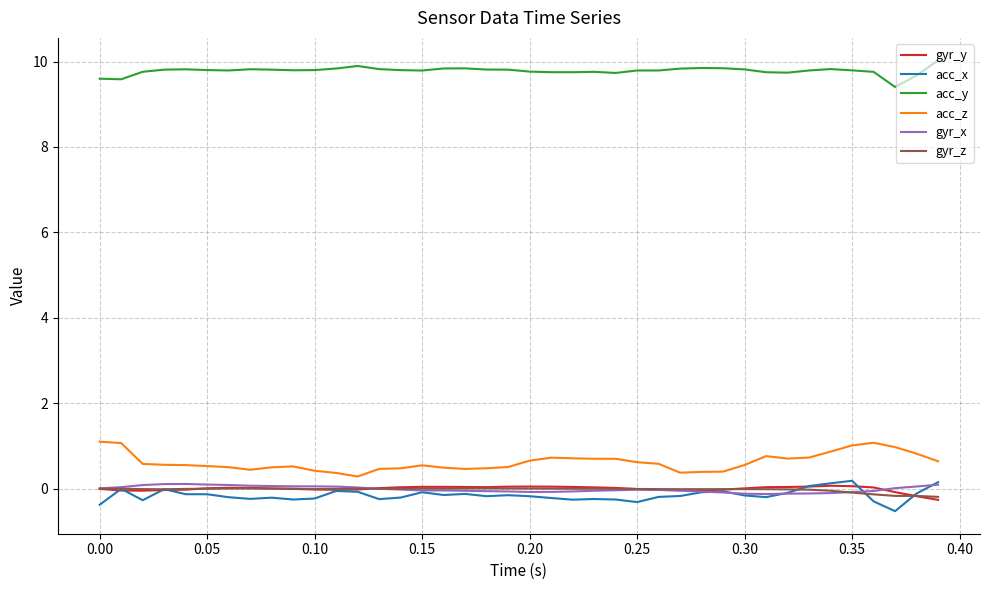

What is the lowest value of the acc_y series?

9.4